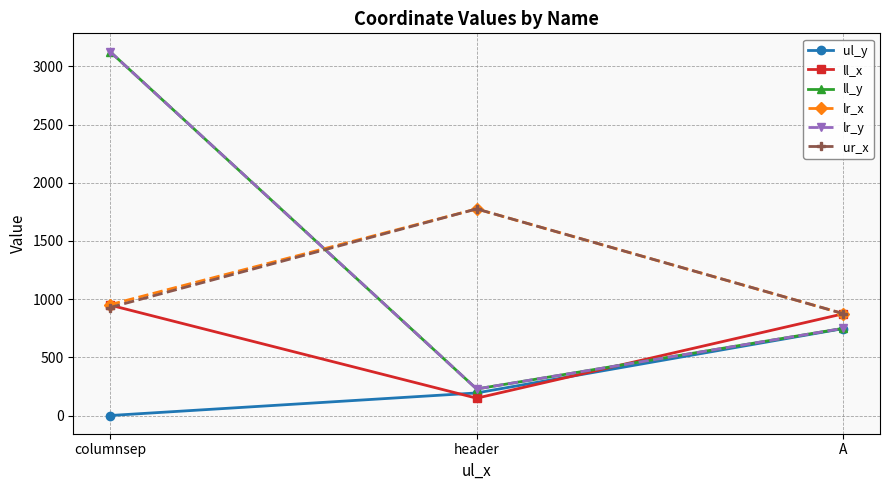

What is the label of the 2nd point from the right?

header